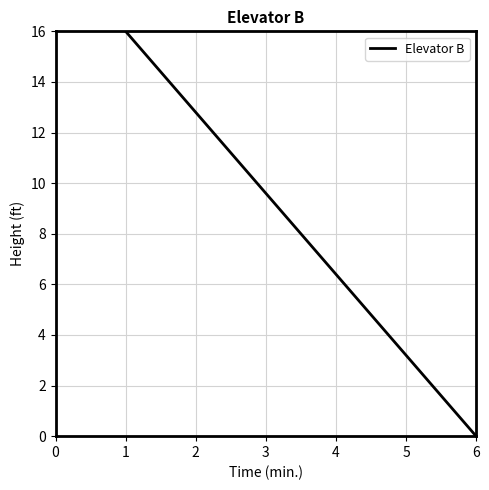

How many positive values are there?

5